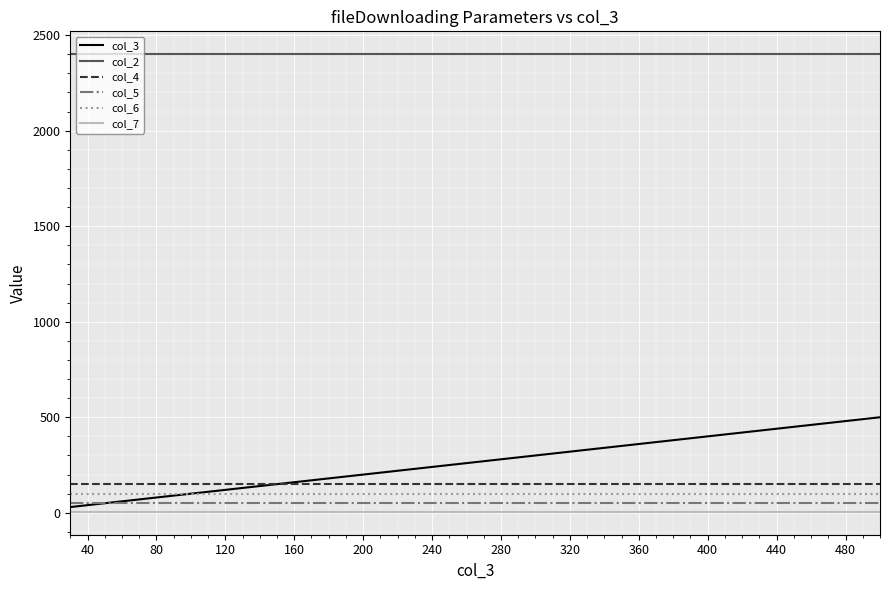

At how many categories does at least one series exceed 735?

17